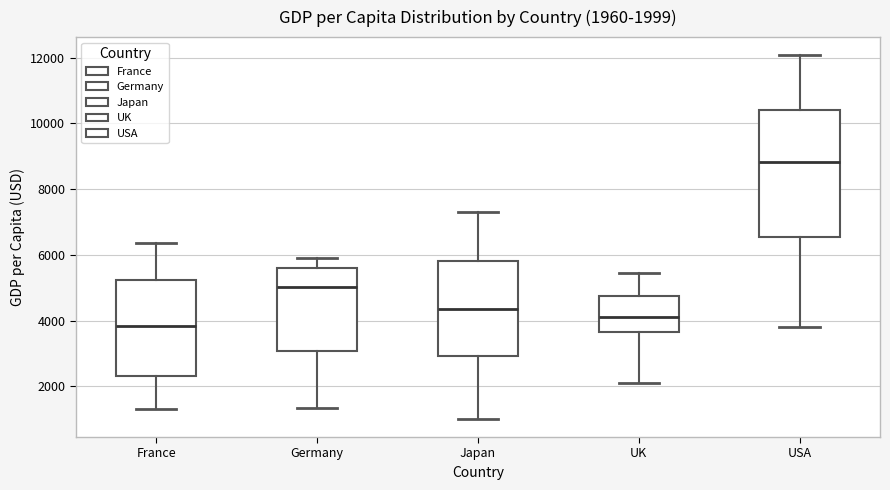

Which box's median line is the lowest?

France